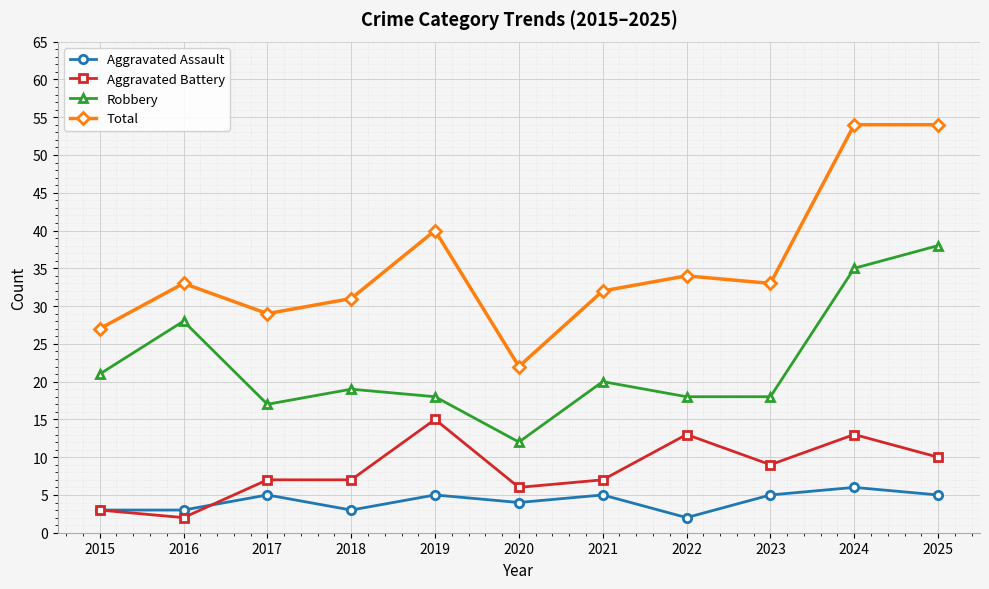

What is the difference between the second highest and minimum values in the Robbery series?

23